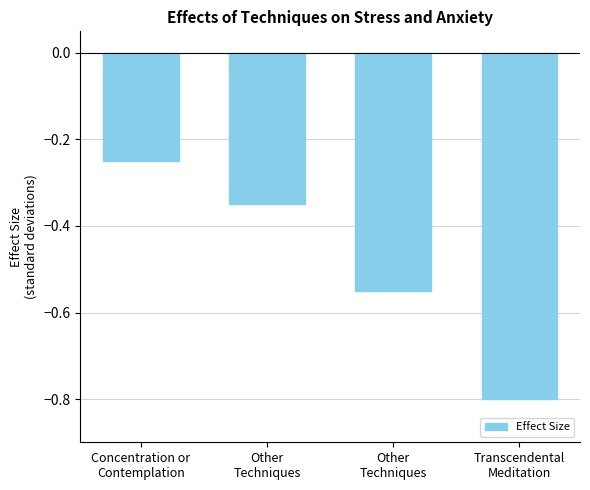

Does the chart contain any negative values?

Yes